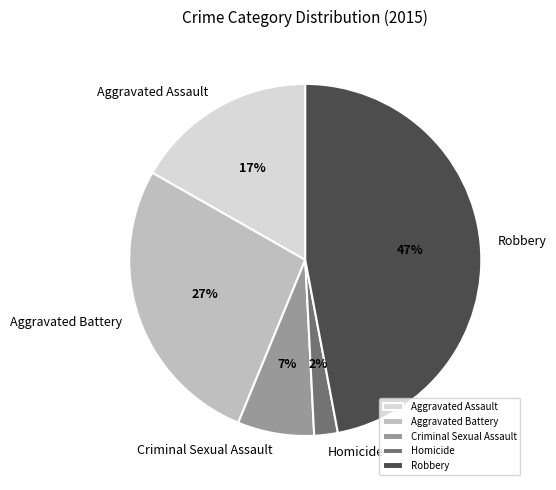

Count the number of slices in the pie.

5